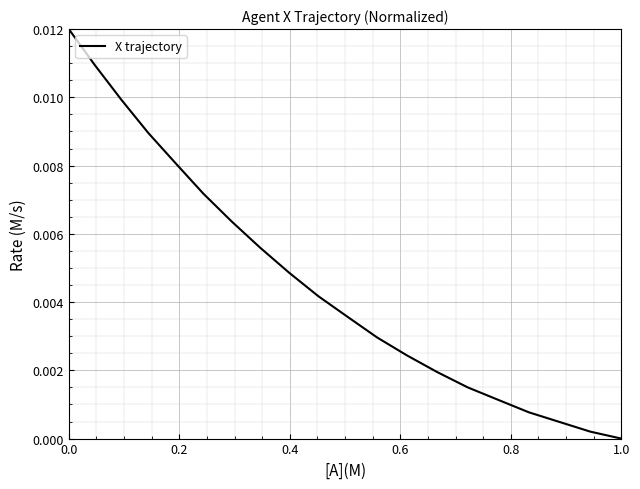

How many values are above zero?

19